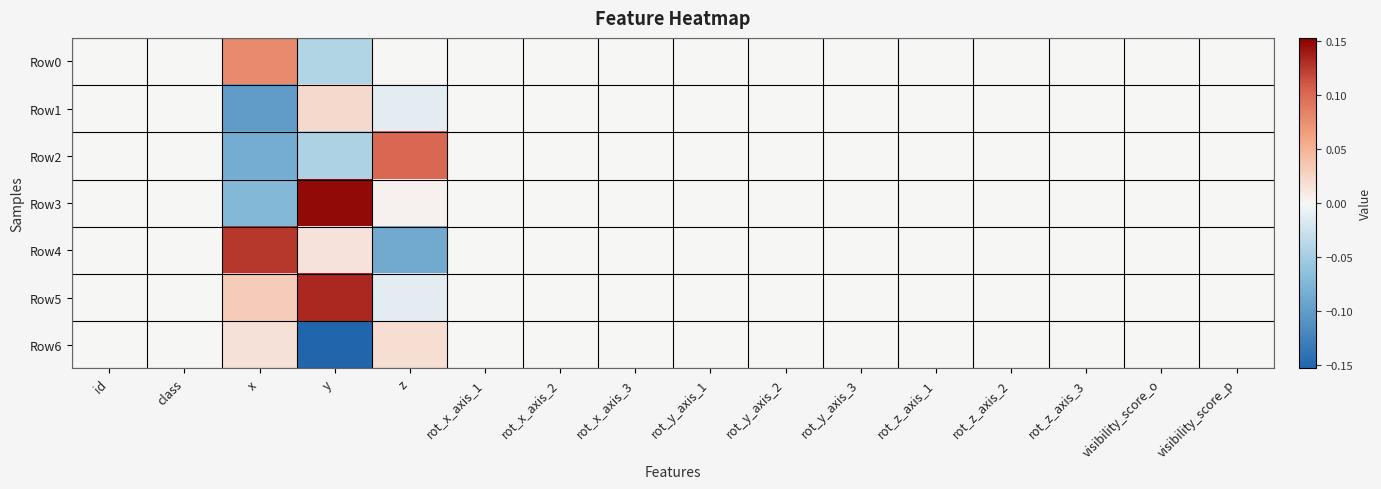

What is the maximum value shown in the chart?

0.1